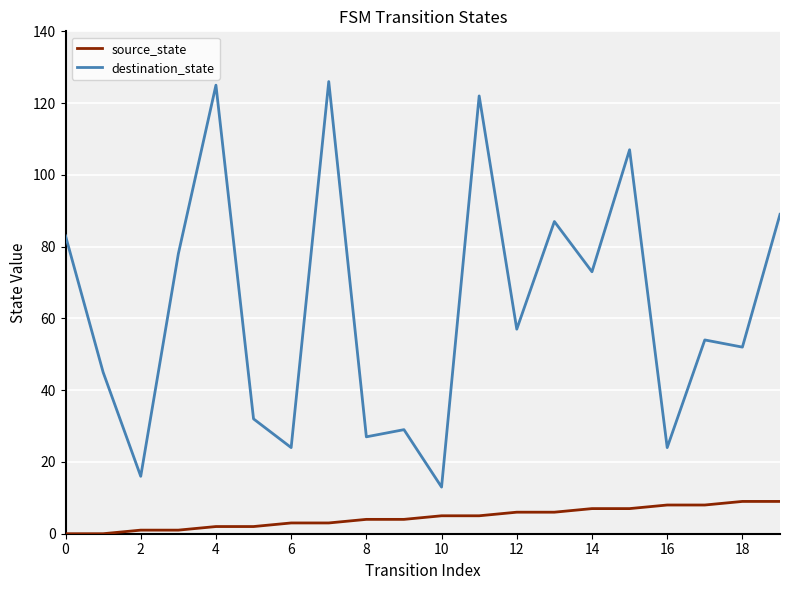

List the series in order of their overall mean, highest first.

destination_state, source_state